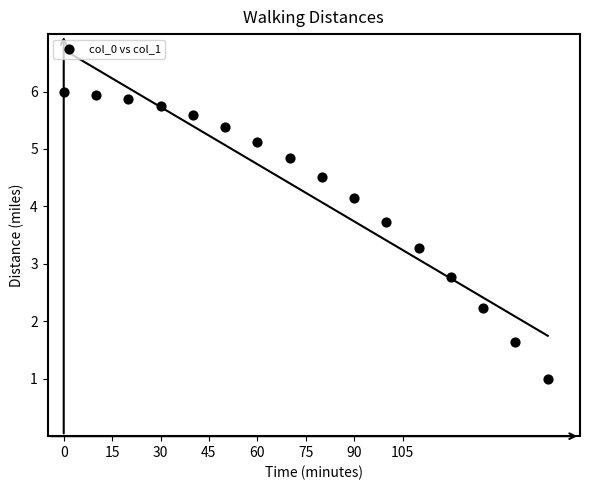

What is the range of Y values (max minus min)?

5.0